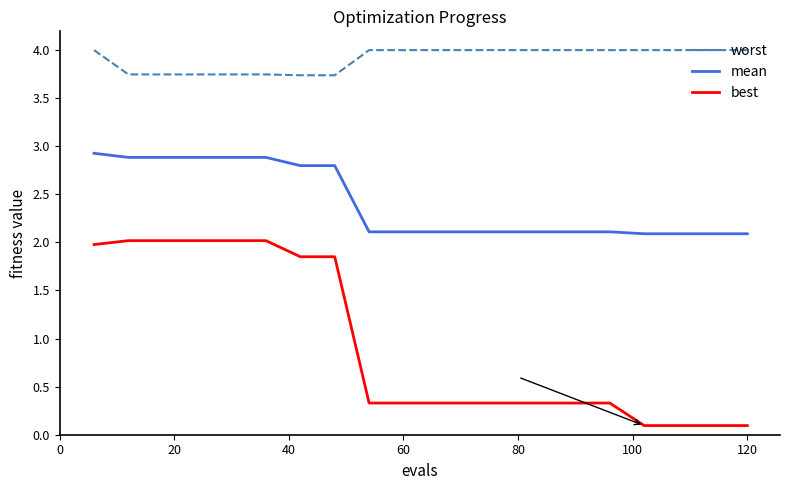

Which series has the widest spread of values?

best